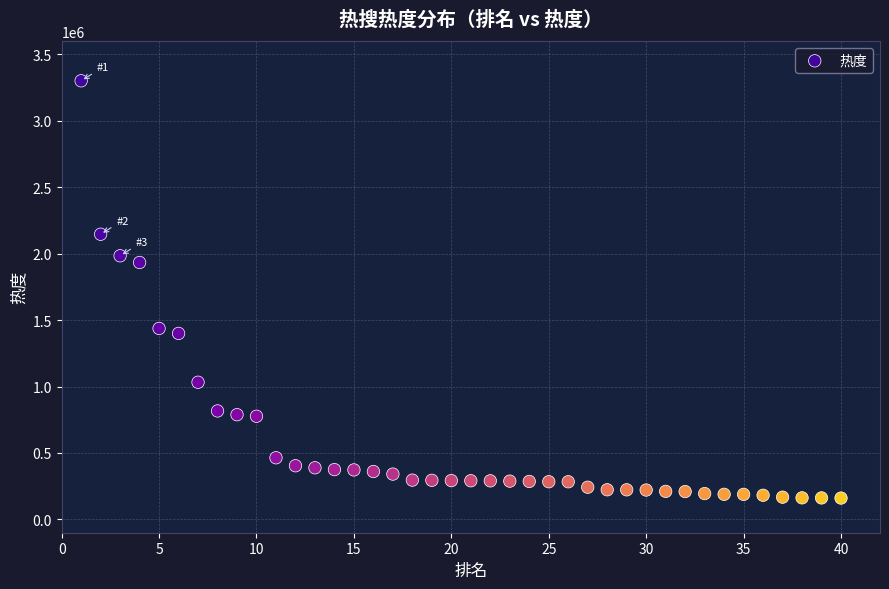

What Y value in the scatter plot is closest to 1730502?

1933275